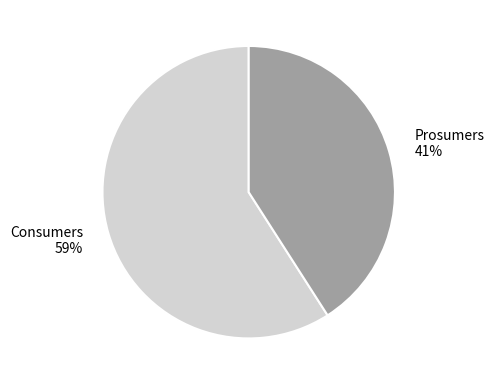

Is the sum of Prosumers and Consumers greater than half?

Yes